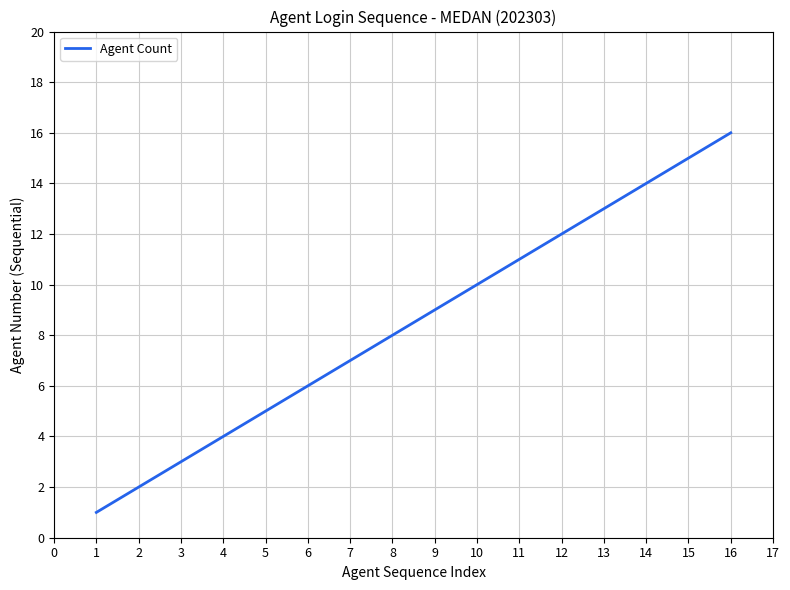

True or false: the data has more than 0 interior local peaks.

False